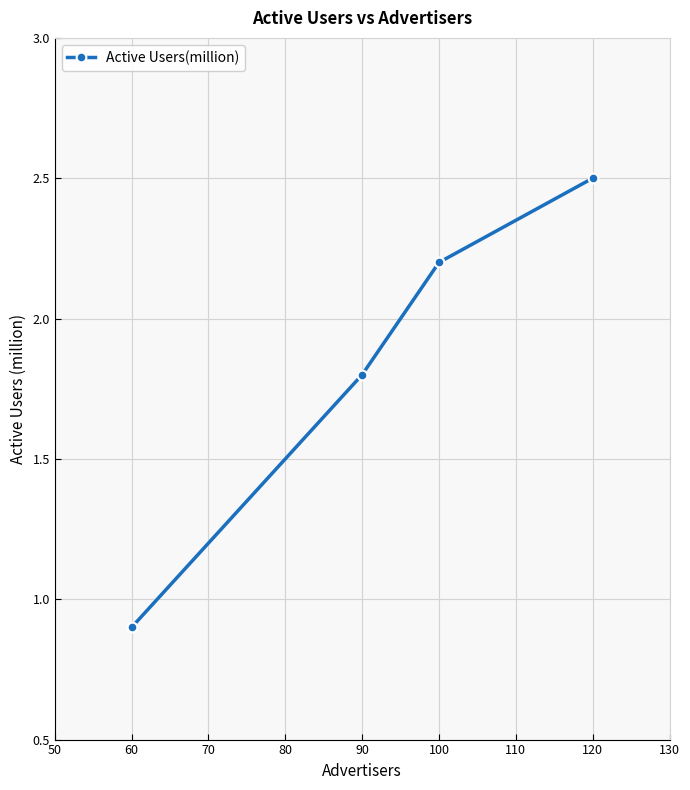

What is the value of the 2nd point from the left?

1.8